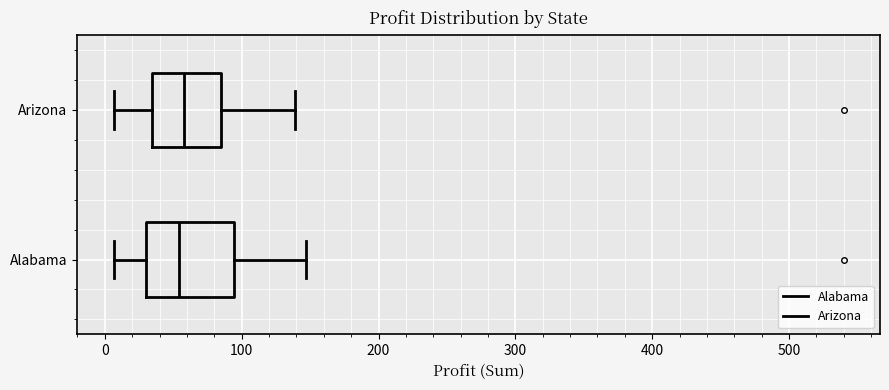

Which box is the widest, from its left edge to its right edge?

Alabama